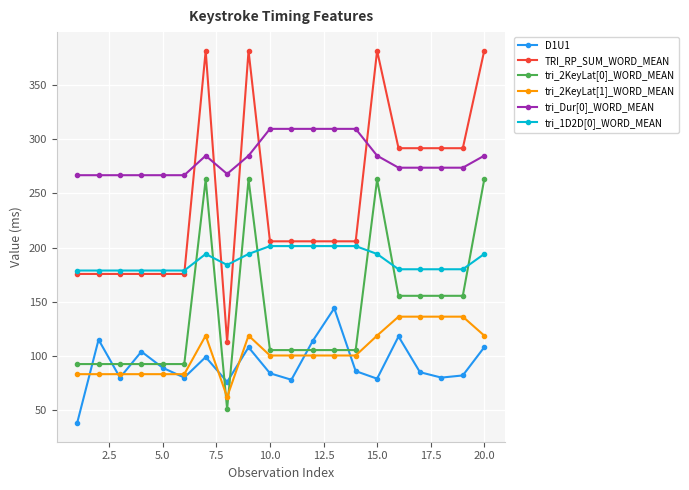

What are all the series names shown in the legend?

D1U1, TRI_RP_SUM_WORD_MEAN, tri_2KeyLat[0]_WORD_MEAN, tri_2KeyLat[1]_WORD_MEAN, tri_Dur[0]_WORD_MEAN, tri_1D2D[0]_WORD_MEAN